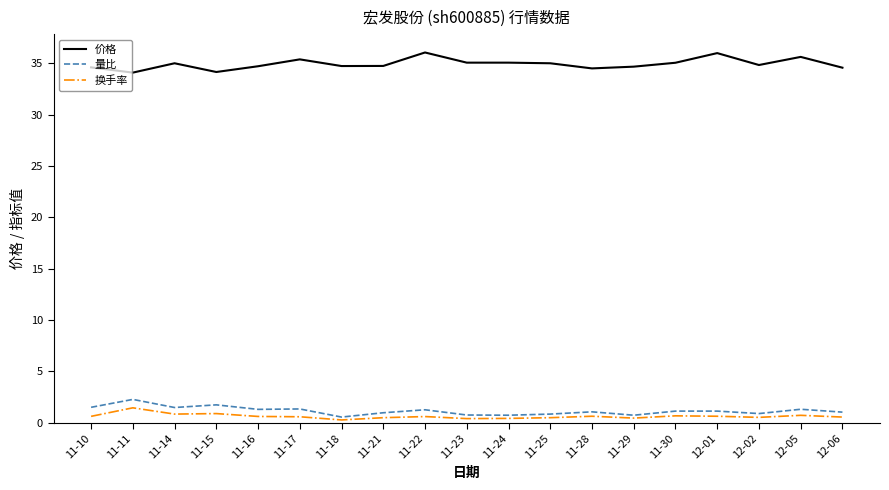

What is the approximate value of 价格 at 11-11?

34.1